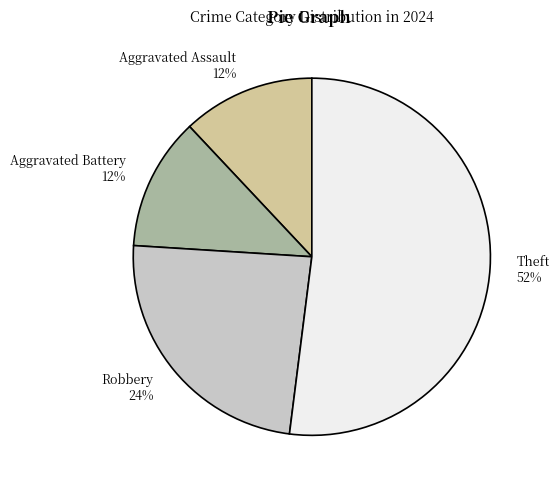

Which category has the biggest portion of the pie?

Theft